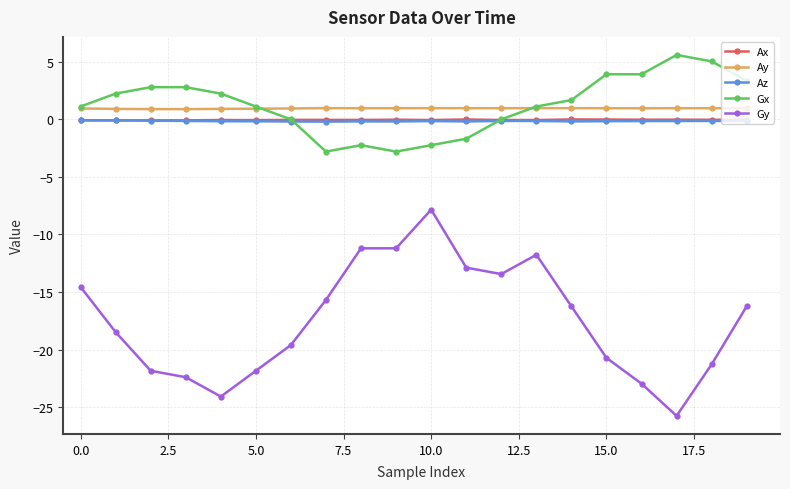

What is the lowest value of the Gx series?

-2.8